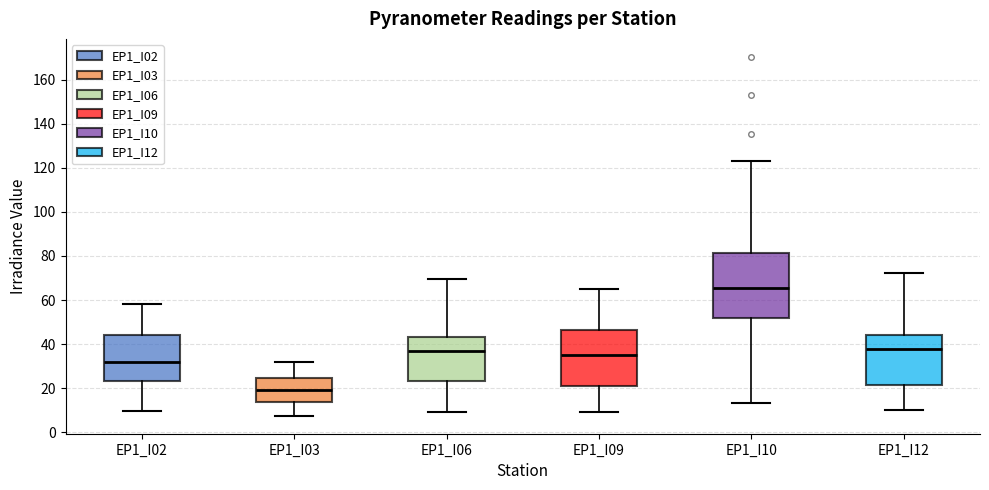

Reading left to right, transcribe this box plot: for each box, give where its median line is, the range the box spans, and where its two whiskers end, as read against the y-axis. The values are not printed on the chart, so give them approximately, as read against the axis.

EP1_I02: median 32, box 24 to 44, whiskers 10 to 58
EP1_I03: median 20, box 14 to 24, whiskers 8 to 32
EP1_I06: median 36, box 24 to 44, whiskers 10 to 70
EP1_I09: median 34, box 22 to 46, whiskers 10 to 66
EP1_I10: median 66, box 52 to 82, whiskers 14 to 124
EP1_I12: median 38, box 22 to 44, whiskers 10 to 72